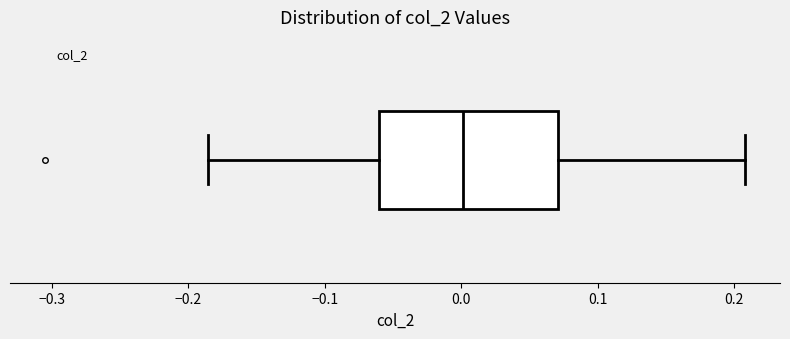

Read this box plot against the x-axis: the position of the median line, the range covered by the box, and the ends of both whiskers. The values are not printed on the chart, so give them approximately, as read against the axis.

median 0.00, box -0.06 to 0.07, whiskers -0.19 to 0.21